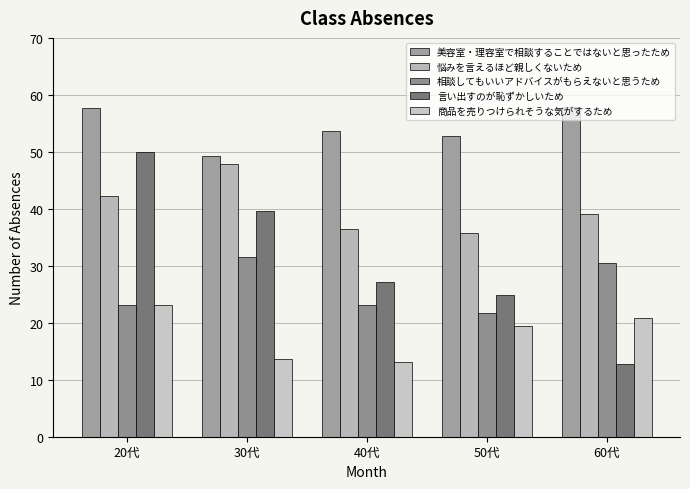

How many data points in 美容室・理容室で相談することではないと思ったため are less than 53?

2